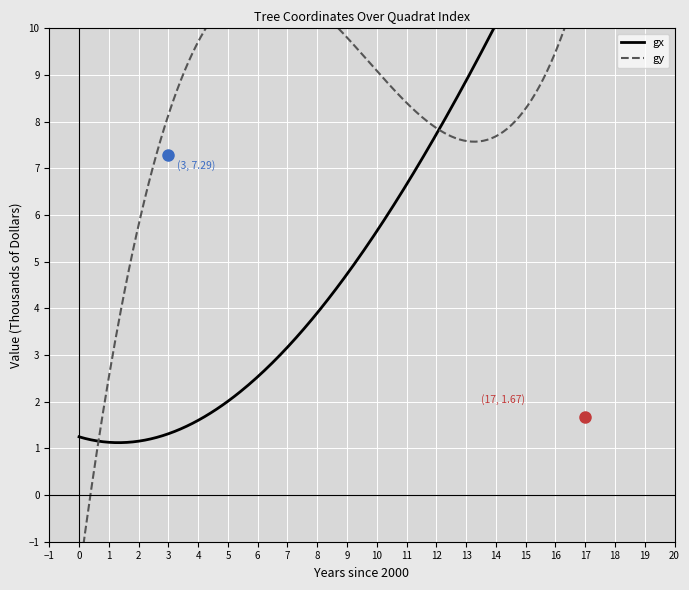

List the series in order of their peak value, lowest first.

gx, gy